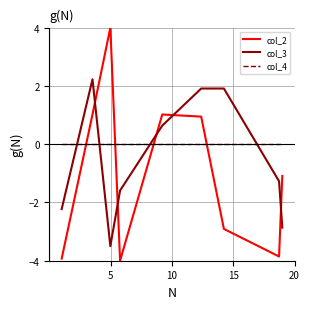

What are all the series names shown in the legend?

col_2, col_3, col_4